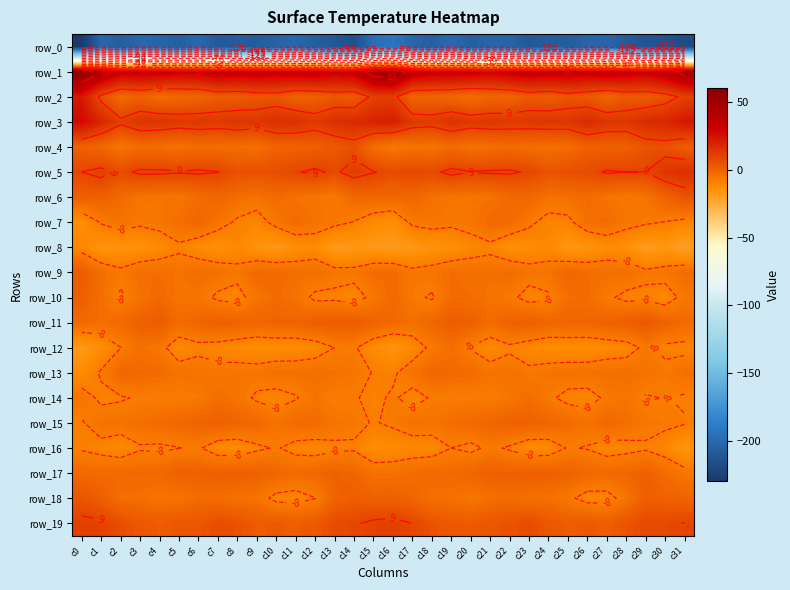

Which label corresponds to the smallest value in the chart?

c0